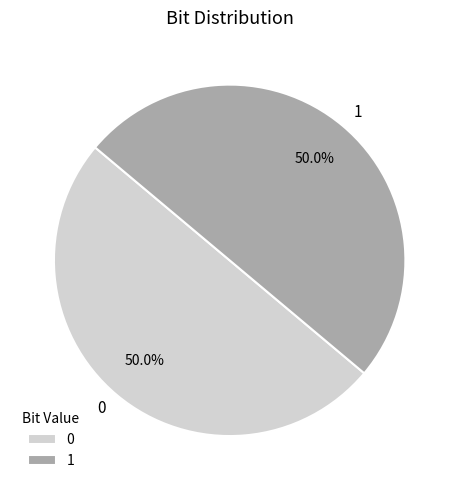

Approximately how many times larger is the value at 1 compared to 0?

1.0